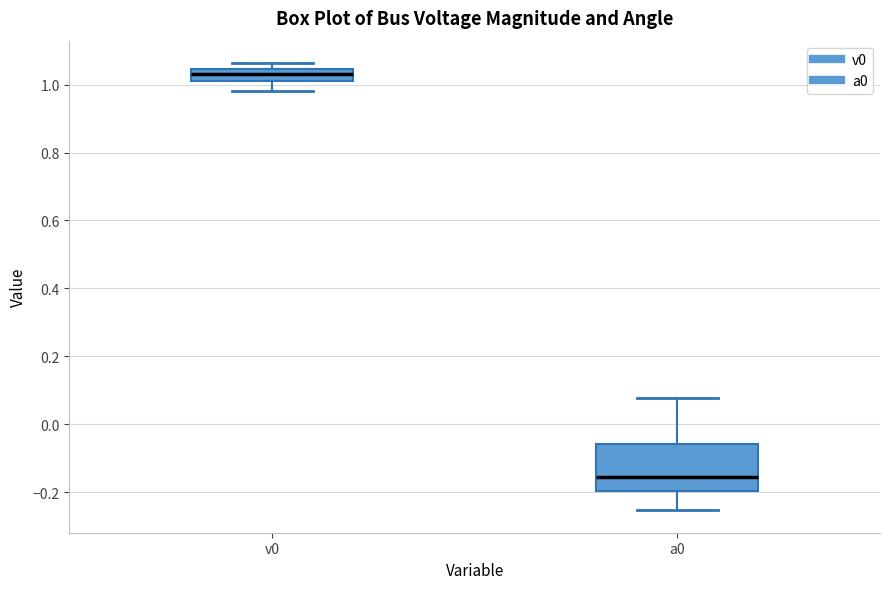

Comparing the boxes themselves (not the whiskers), which one is the tallest?

a0